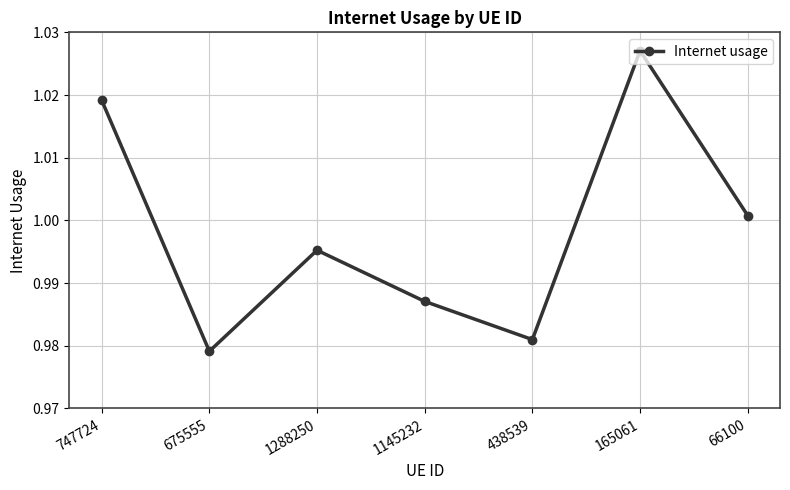

Rank the categories by value from lowest to highest.

675555, 438539, 1145232, 1288250, 66100, 747724, 165061